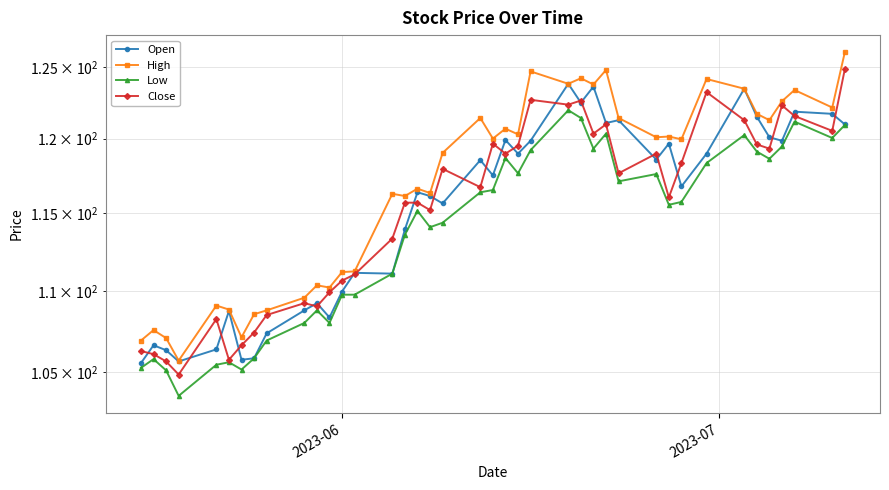

Does the chart display data point markers on the line(s)?

Yes